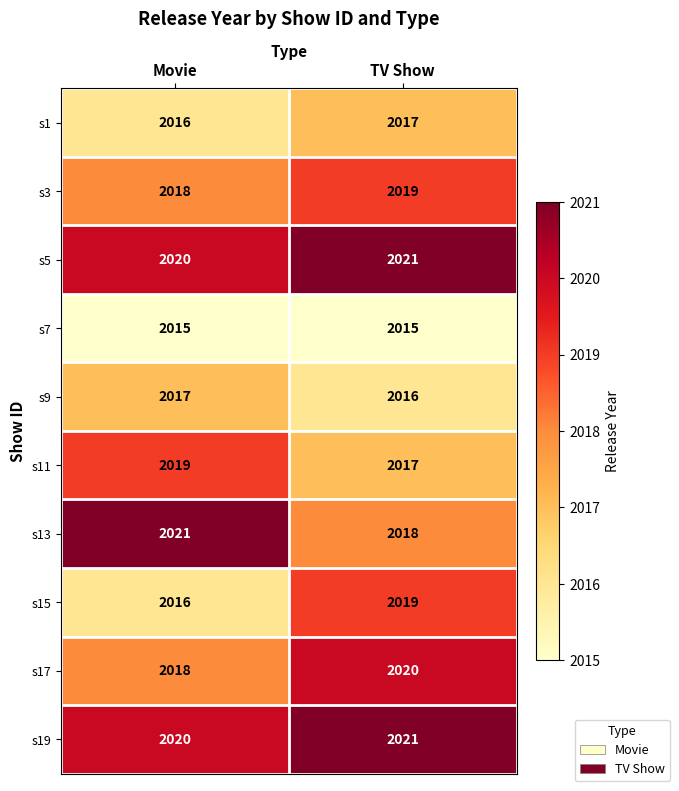

True or false: s7 has a value of 1342 at Movie.

False